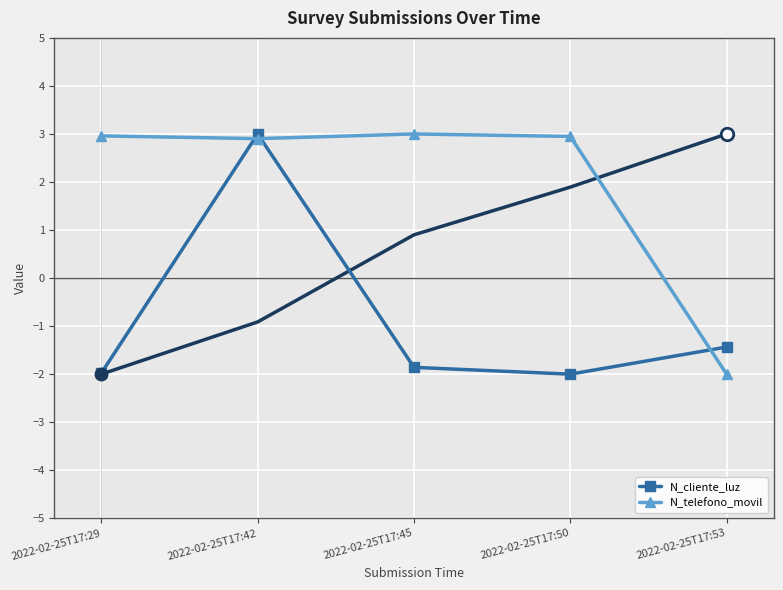

Which series changed the most between 2022-02-25T17:29 and 2022-02-25T17:53?

N_telefono_movil